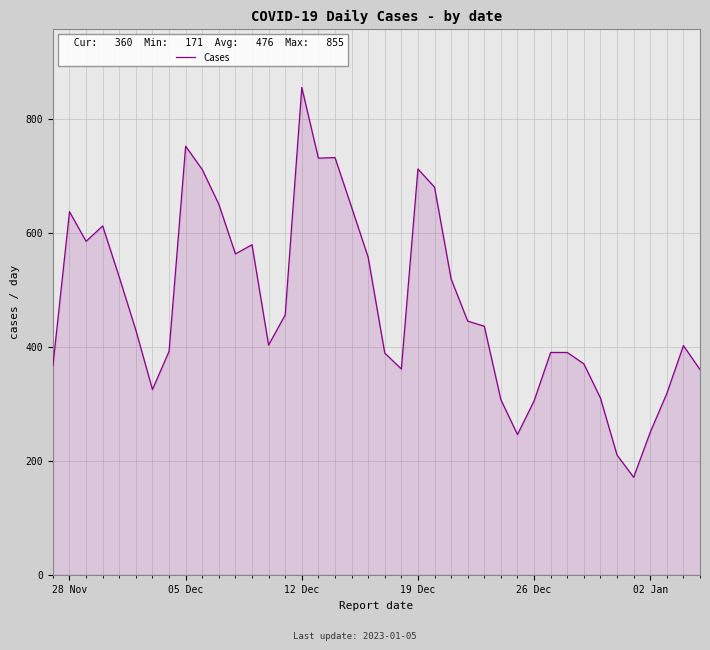

What is the greatest value displayed?

855